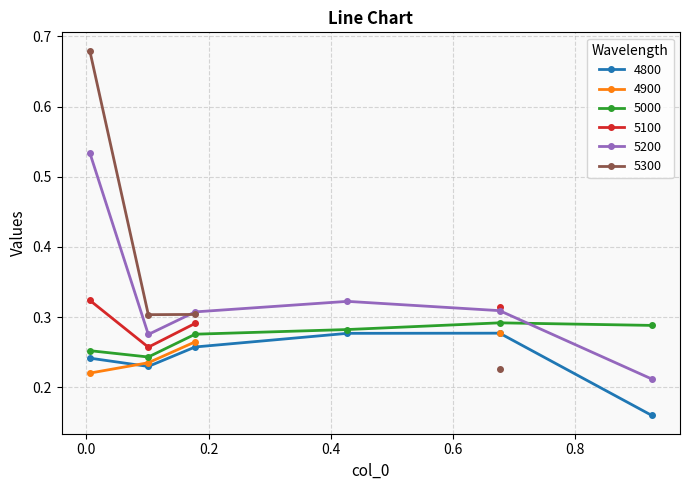

True or false: 5000 and 4800 intersect in this chart.

False